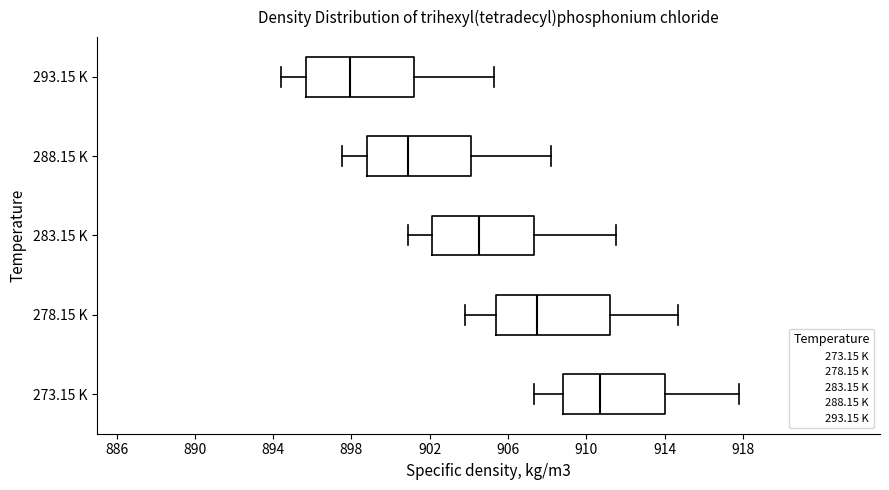

Where does the left whisker of the box for 288.15 K end on the x-axis? The values are not printed on the chart, so give them approximately, as read against the axis.

897.5